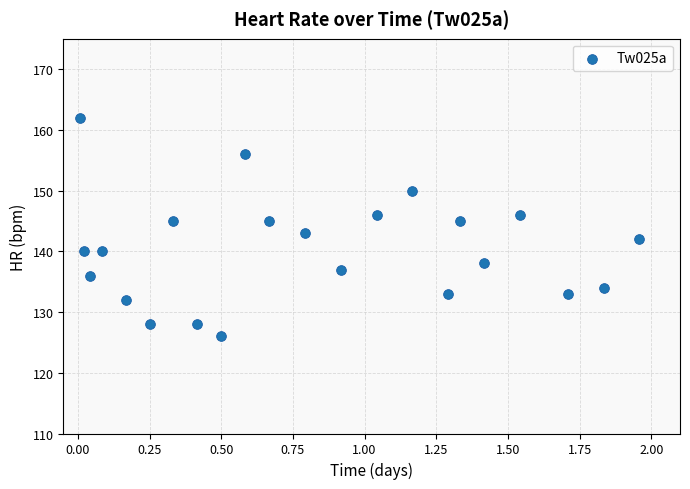

What is the range of Y values (max minus min)?

36